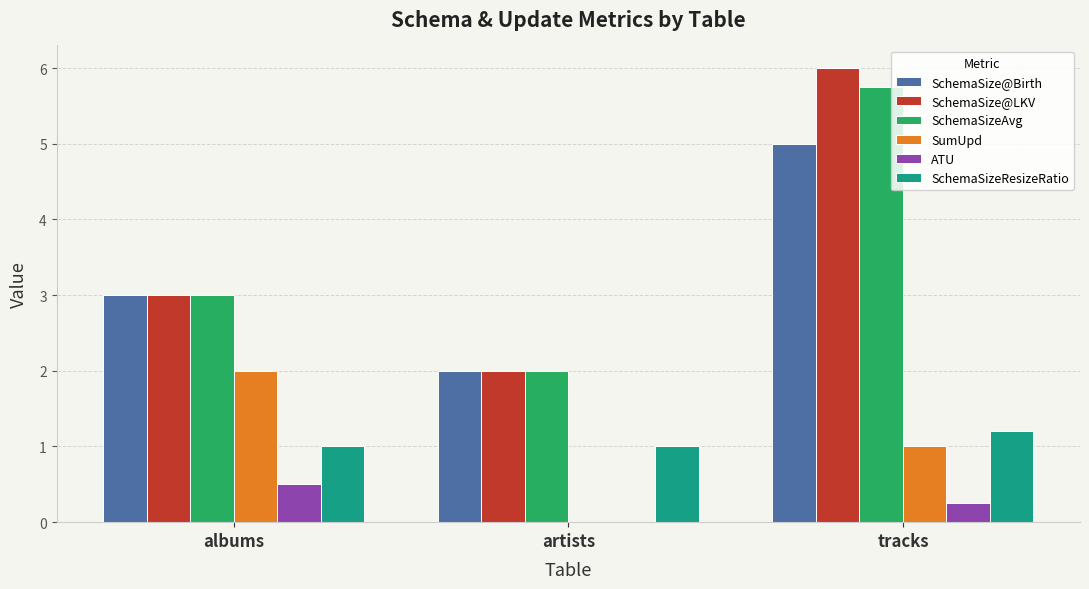

What is the sum of the SchemaSize@LKV values at artists and tracks?

8.0